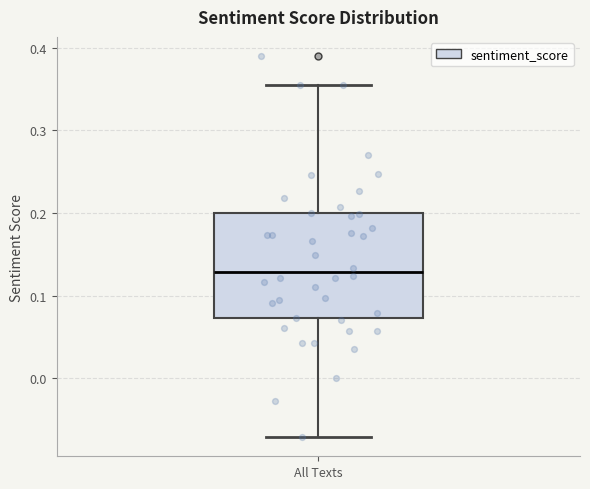

Transcribe this box plot: give where the median line is, the range the box spans, and where the two whiskers end, as read against the y-axis. The values are not printed on the chart, so give them approximately, as read against the axis.

median 0.13, box 0.07 to 0.20, whiskers -0.07 to 0.35